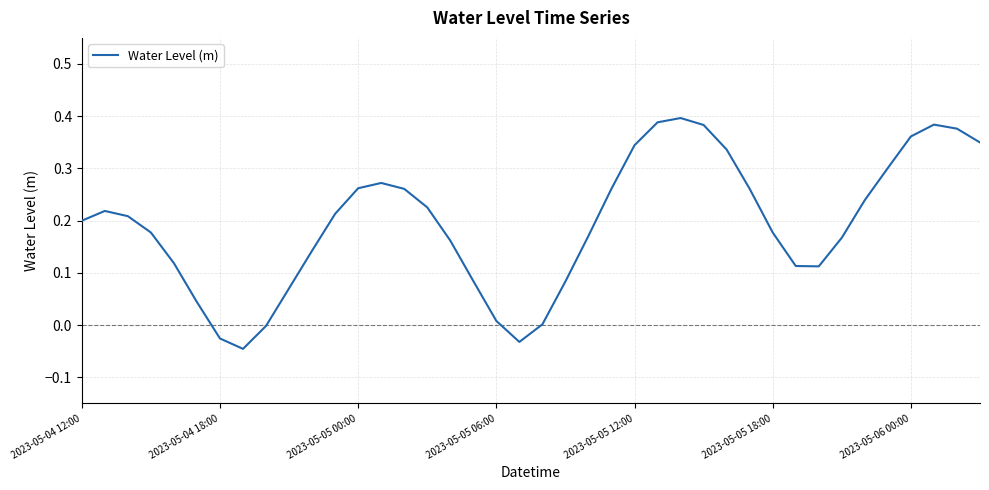

How many lines are shown in the chart?

1